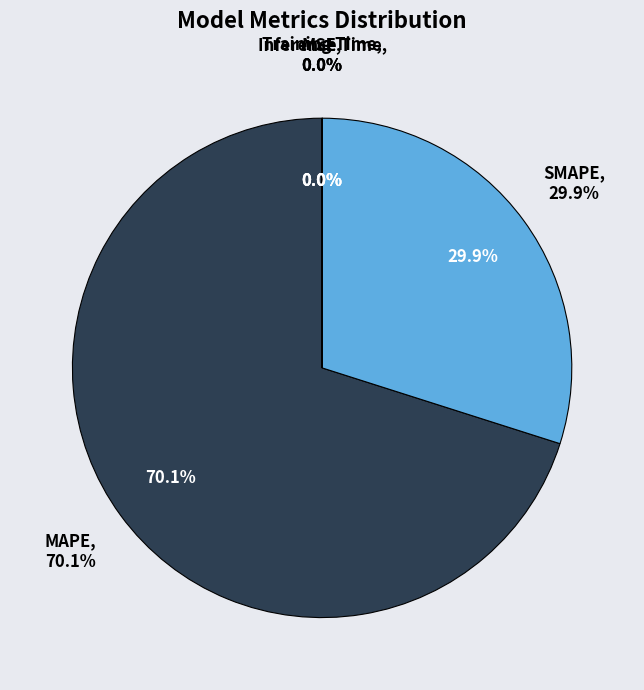

Which slice is the largest?

MAPE